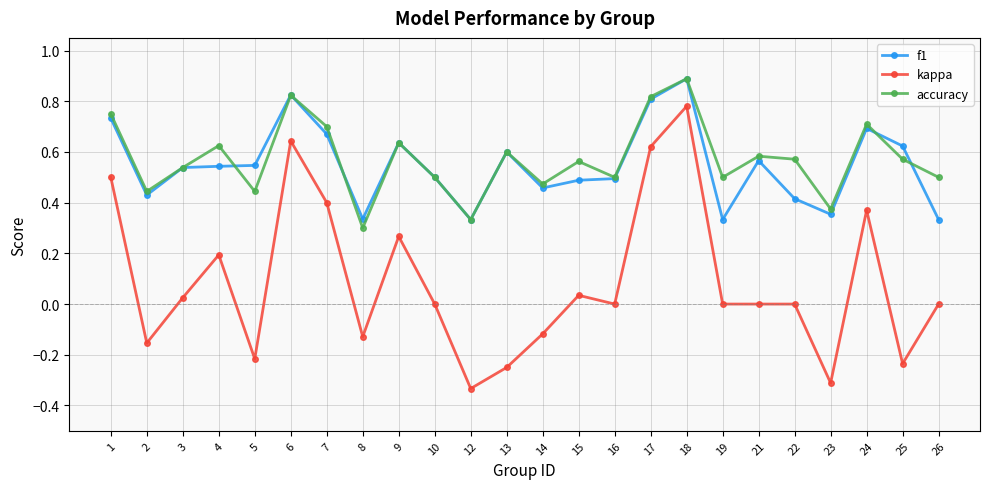

What is the total value across all series at 10?

1.0